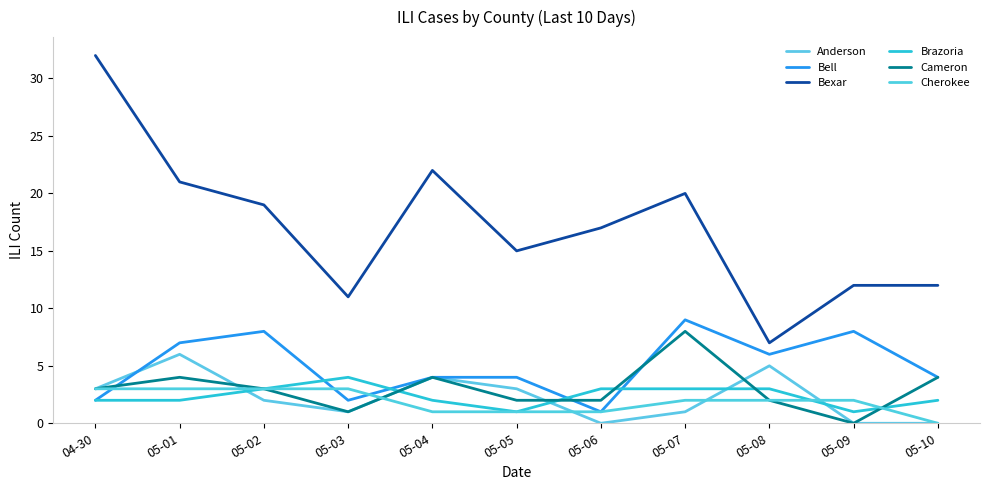

Which series ends up on top after the final intersection of Cherokee and Bell?

Bell